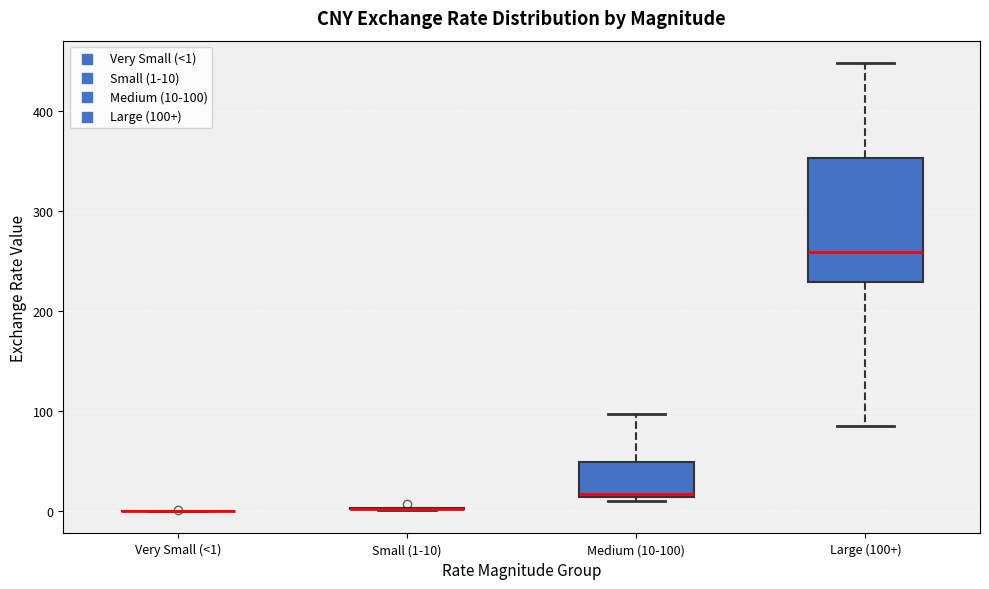

Reading left to right, transcribe this box plot: for each box, give where its median line is, the range the box spans, and where its two whiskers end, as read against the y-axis. The values are not printed on the chart, so give them approximately, as read against the axis.

Very Small (<1): box collapsed to a line at 0, whiskers 0 to 0
Small (1-10): box collapsed to a line at 0, whiskers 0 to 0
Medium (10-100): median 20, box 10 to 50, whiskers 10 (just below the box's lower edge) to 100
Large (100+): median 260, box 230 to 350, whiskers 90 to 450